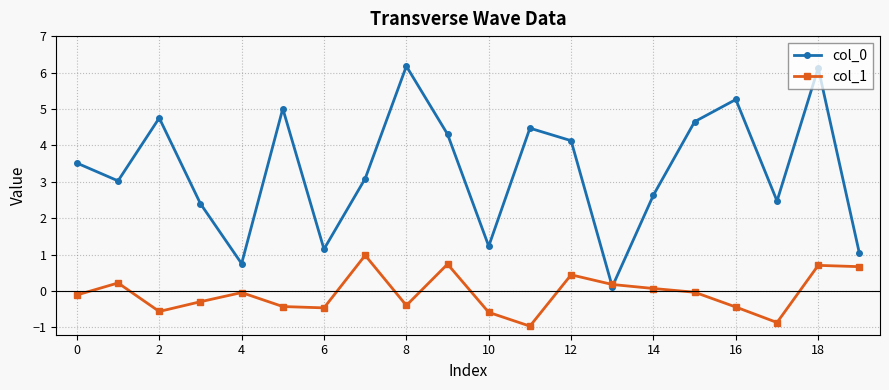

What is the value of the col_1 point at the 8th from the left?

1.0